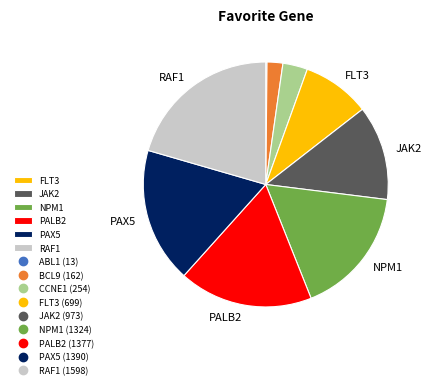

Is there any slice that represents more than half of the pie?

No